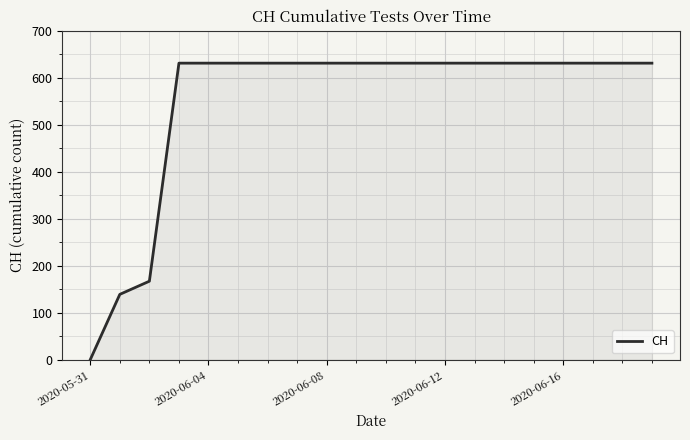

What is the maximum value shown in the chart?

631